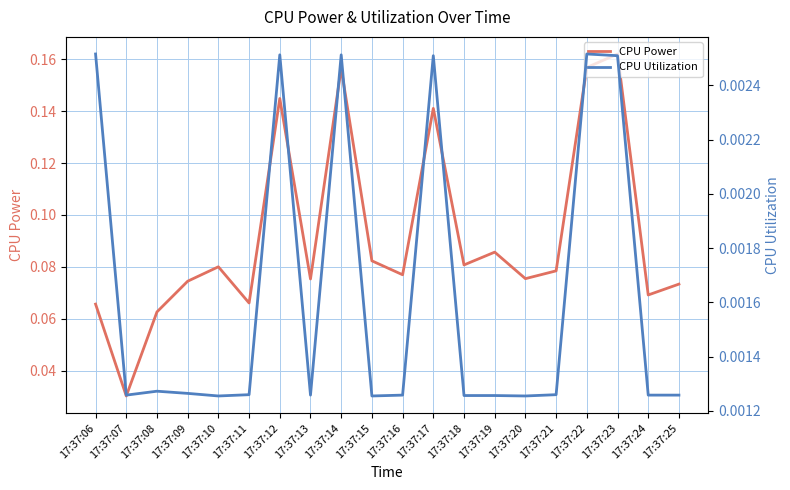

Which label corresponds to the largest value in the chart?

17:37:23